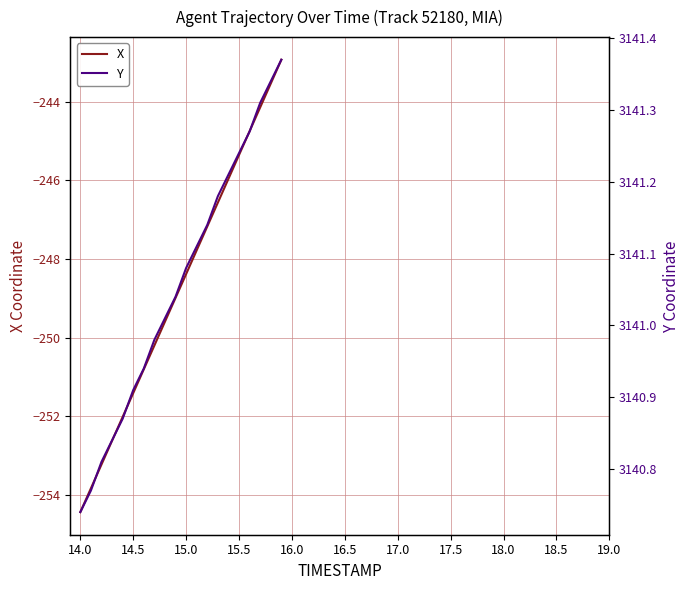

Reading right to left, extract all data points from this chart.

X: -242.9	-243.5	-244.1	-244.8	-245.4	-246.0	-246.6	-247.2	-247.8	-248.4	-249.0	-249.6	-250.2	-250.8	-251.4	-252.0	-252.6	-253.2	-253.8	-254.4
Y: 3141.4	3141.3	3141.3	3141.3	3141.2	3141.2	3141.2	3141.1	3141.1	3141.1	3141.0	3141.0	3141.0	3140.9	3140.9	3140.9	3140.8	3140.8	3140.8	3140.7